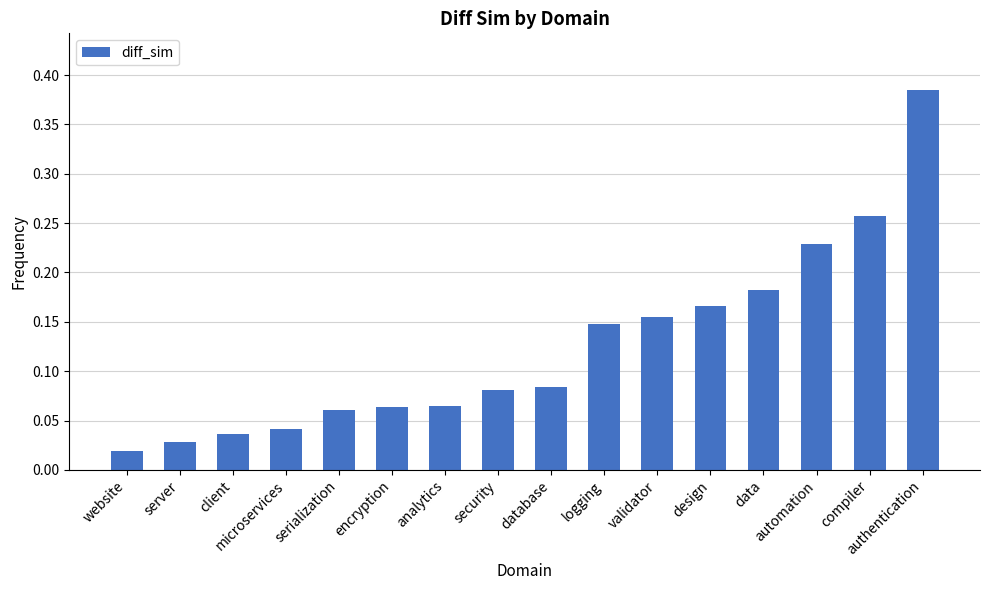

Reading left to right, list all the values displayed in this chart.

0.0	0.0	0.0	0.0	0.1	0.1	0.1	0.1	0.1	0.1	0.2	0.2	0.2	0.2	0.3	0.4